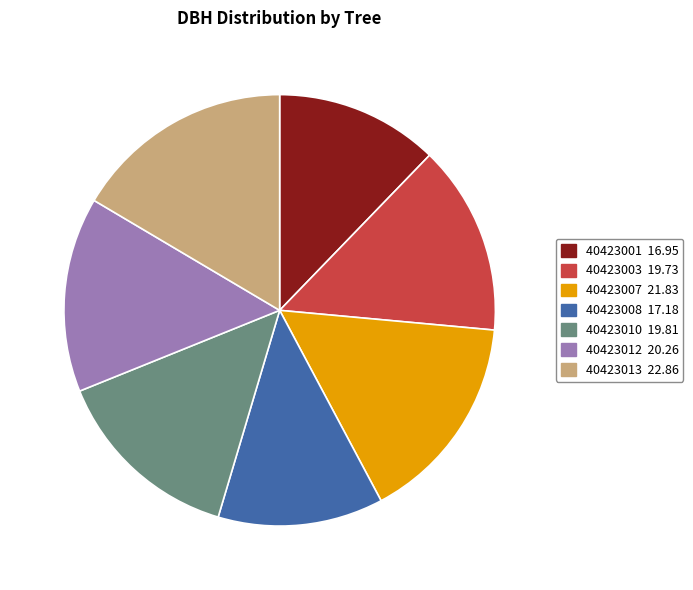

True or false: 40423007 accounts for 28% of the total.

False